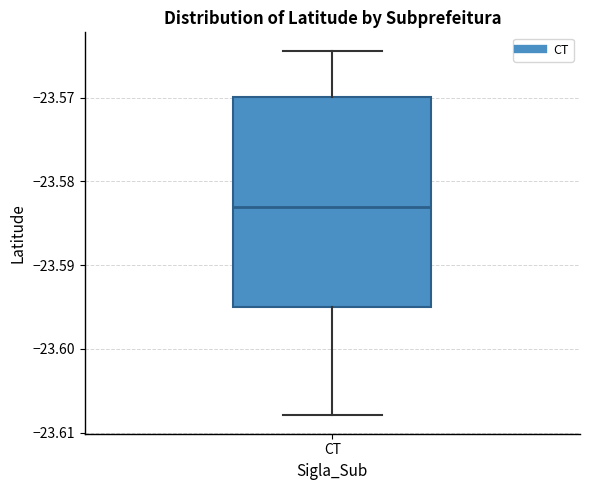

Where does the median line of the box for CT sit on the y-axis? The values are not printed on the chart, so give them approximately, as read against the axis.

-23.583